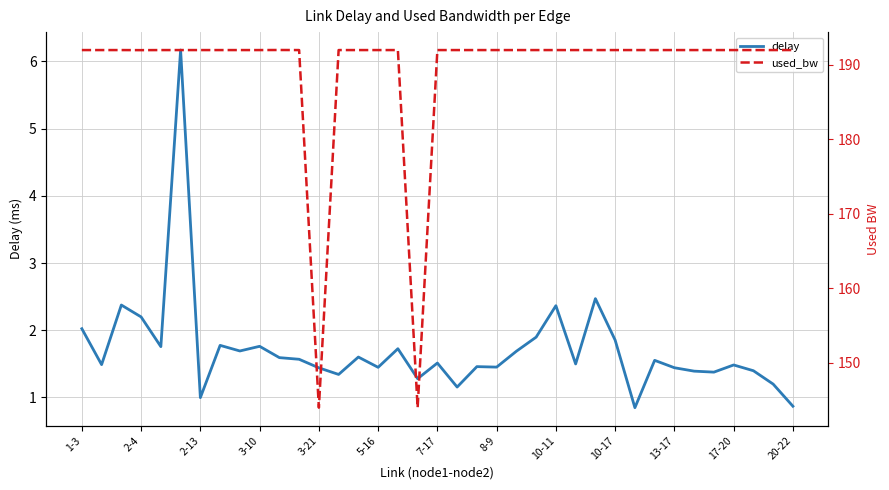

What is the maximum value for delay?

6.2